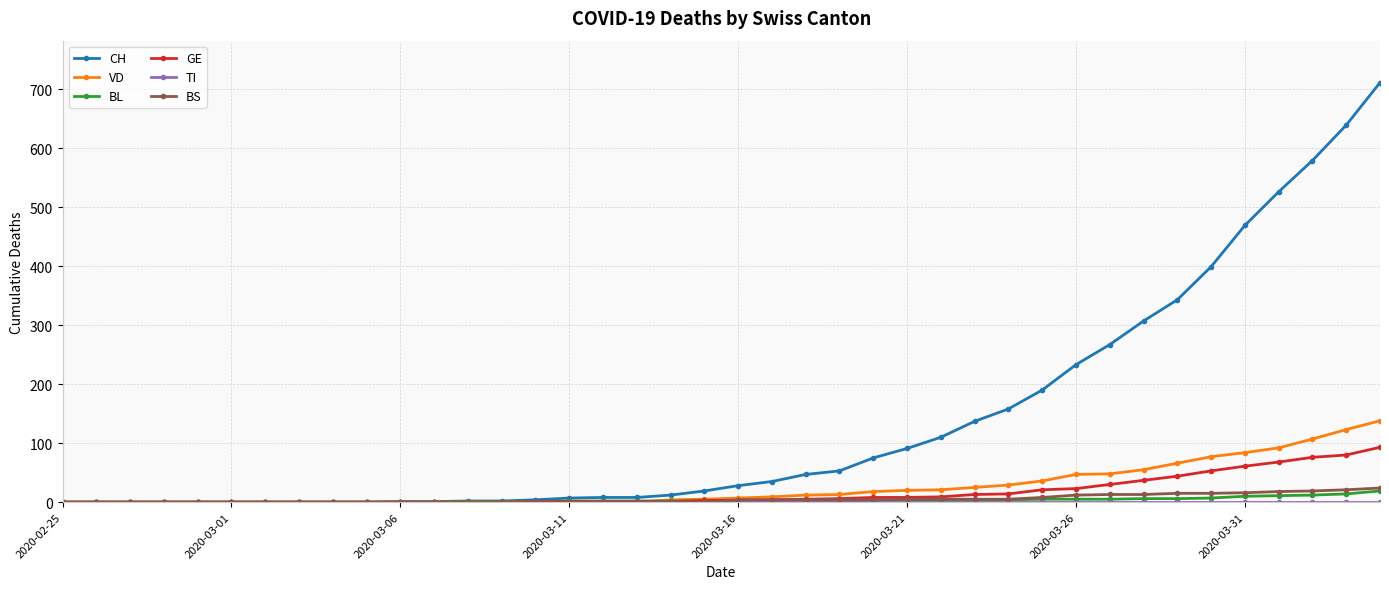

At how many categories does at least one series exceed 434?

5